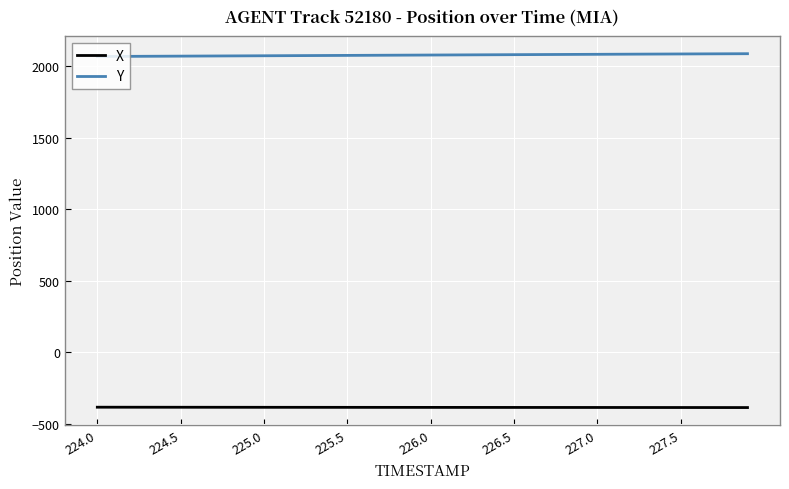

True or false: X and Y intersect in this chart.

False